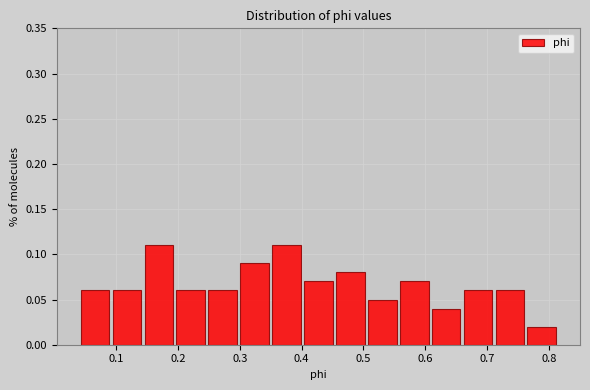

What is the height of the bar covering 0.20 to 0.25 on the x-axis? Neither the bar edges nor the heights are printed on the chart, so give them approximately, as read against the axes.

0.06